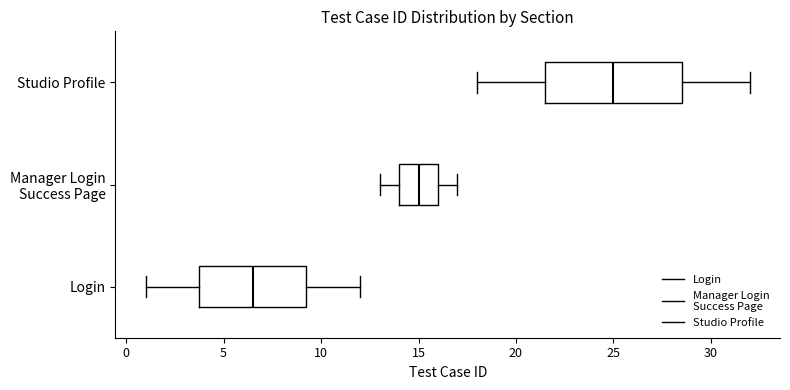

Reading bottom to top, transcribe this box plot: for each box, give where its median line is, the range the box spans, and where its two whiskers end, as read against the x-axis. The values are not printed on the chart, so give them approximately, as read against the axis.

Login: median 6.5, box 4.0 to 9.5, whiskers 1.0 to 12.0
Manager Login Success Page: median 15.0, box 14.0 to 16.0, whiskers 13.0 to 17.0
Studio Profile: median 25.0, box 21.5 to 28.5, whiskers 18.0 to 32.0